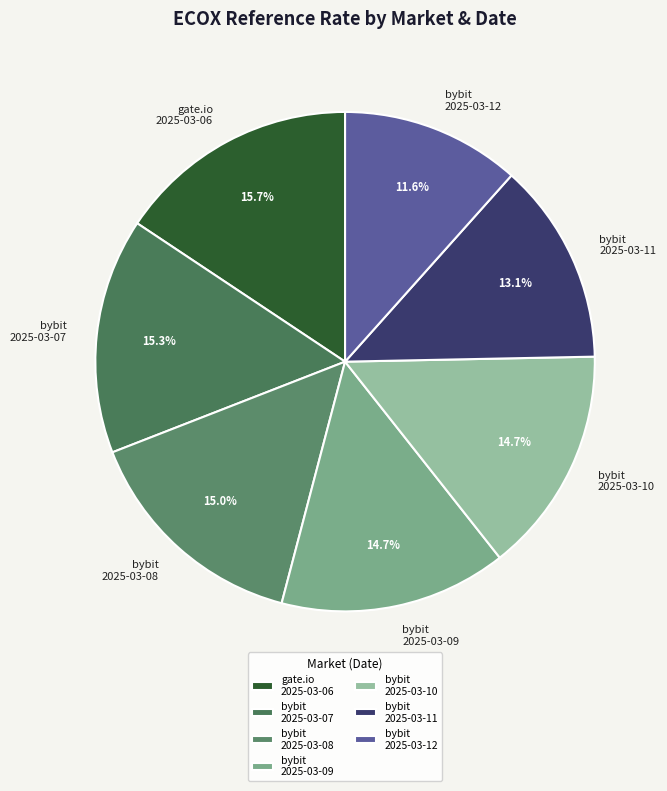

What percentage do bybit 2025-03-09 and bybit 2025-03-10 together represent?

29.4%